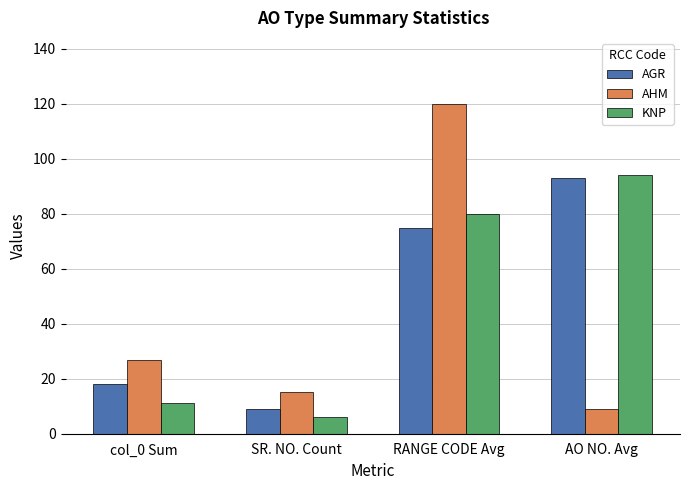

What is the sum of the AHM values at AO NO. Avg and SR. NO. Count?

24